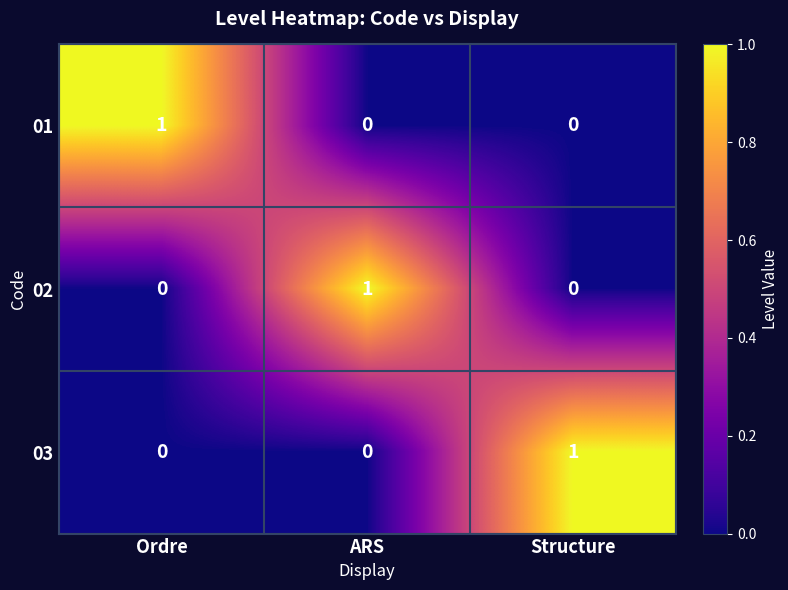

Reading right to left, what are all the values shown in this chart?

01: Structure=0	ARS=0	Ordre=1
02: Structure=0	ARS=1	Ordre=0
03: Structure=1	ARS=0	Ordre=0